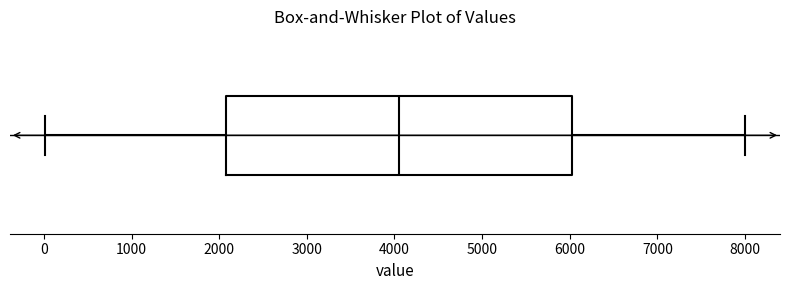

Read this box plot against the x-axis: the position of the median line, the range covered by the box, and the ends of both whiskers. The values are not printed on the chart, so give them approximately, as read against the axis.

median 4100, box 2100 to 6000, whiskers 0 to 8000